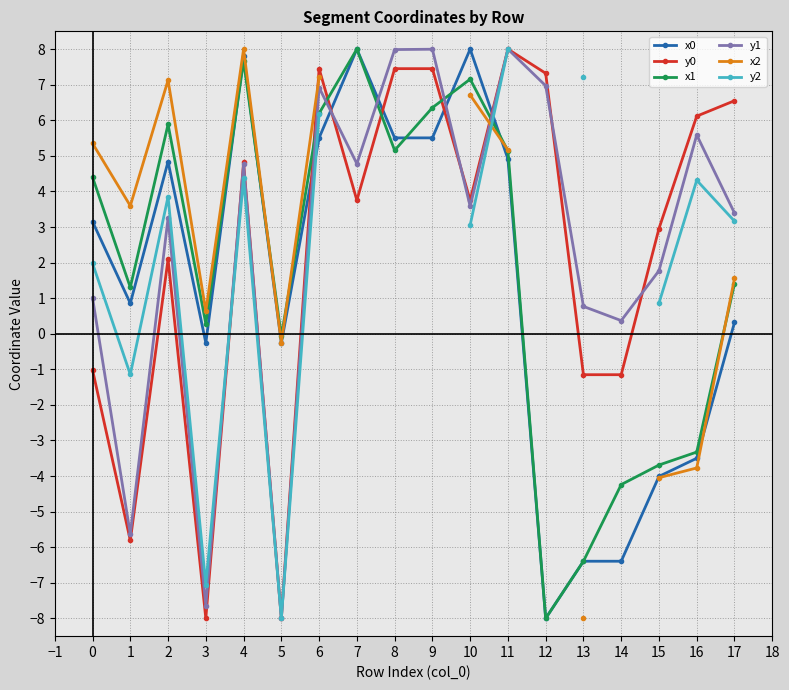

Count the number of data series in this chart.

6